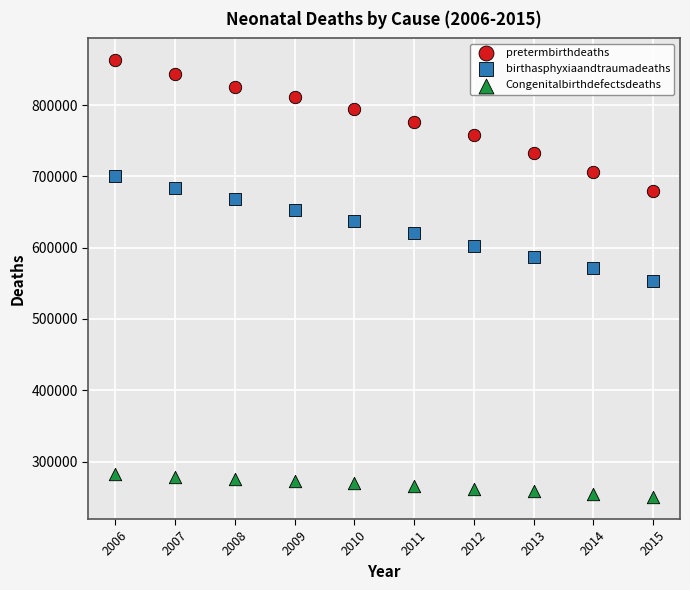

Which series contains the lowest Y value?

Congenitalbirthdefectsdeaths